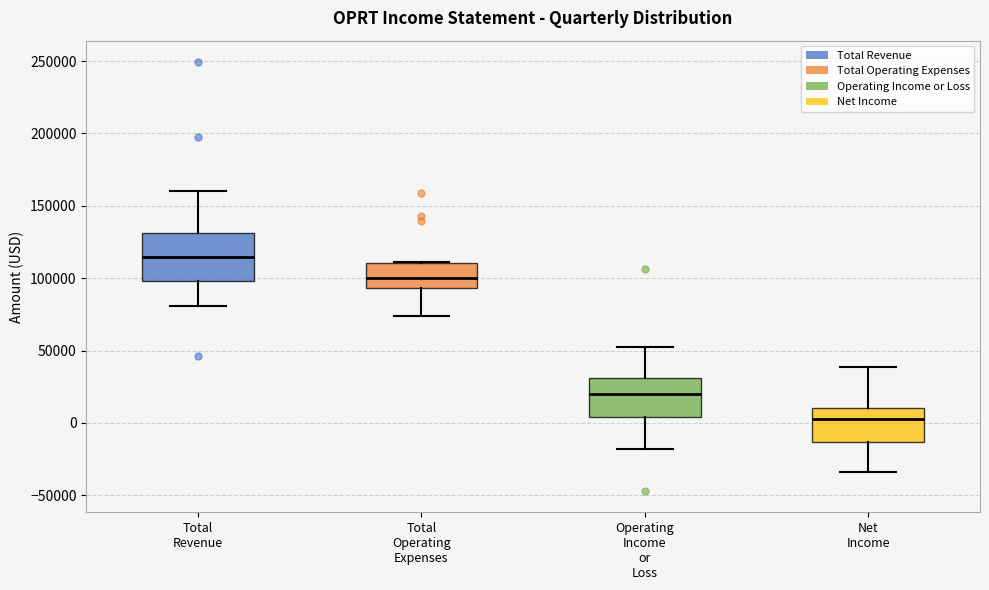

Reading left to right, read every box against the y-axis: the position of its median line, the range the box covers, and the ends of its whiskers. The values are not printed on the chart, so give them approximately, as read against the axis.

Total Revenue: median 115000, box 100000 to 130000, whiskers 80000 to 160000
Total Operating Expenses: median 100000, box 95000 to 110000, whiskers 75000 to 110000
Operating Income or Loss: median 20000, box 5000 to 30000, whiskers -20000 to 50000
Net Income: median 5000, box -15000 to 10000, whiskers -35000 to 40000